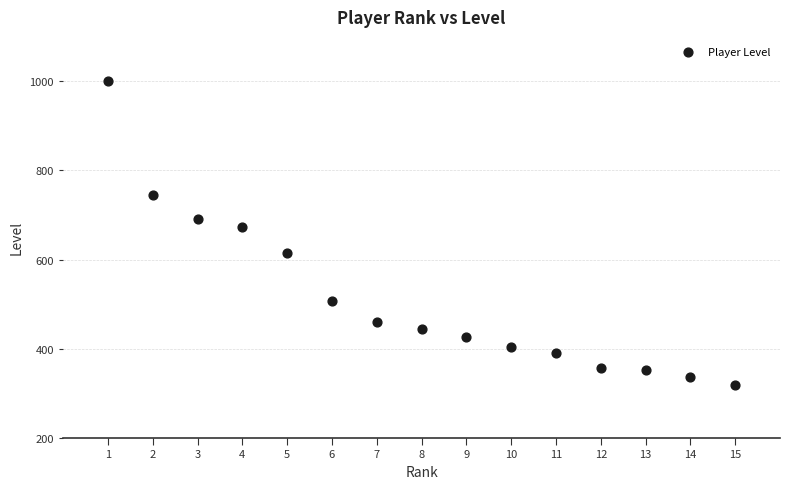

What Y value in the scatter plot is closest to 659?

672